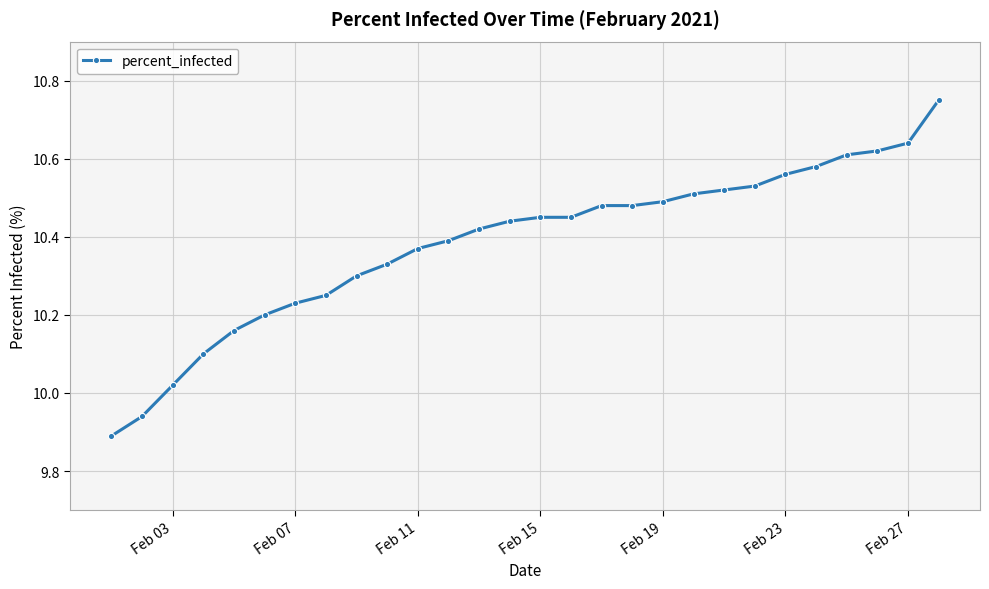

What is the difference between the maximum and second lowest values?

0.8